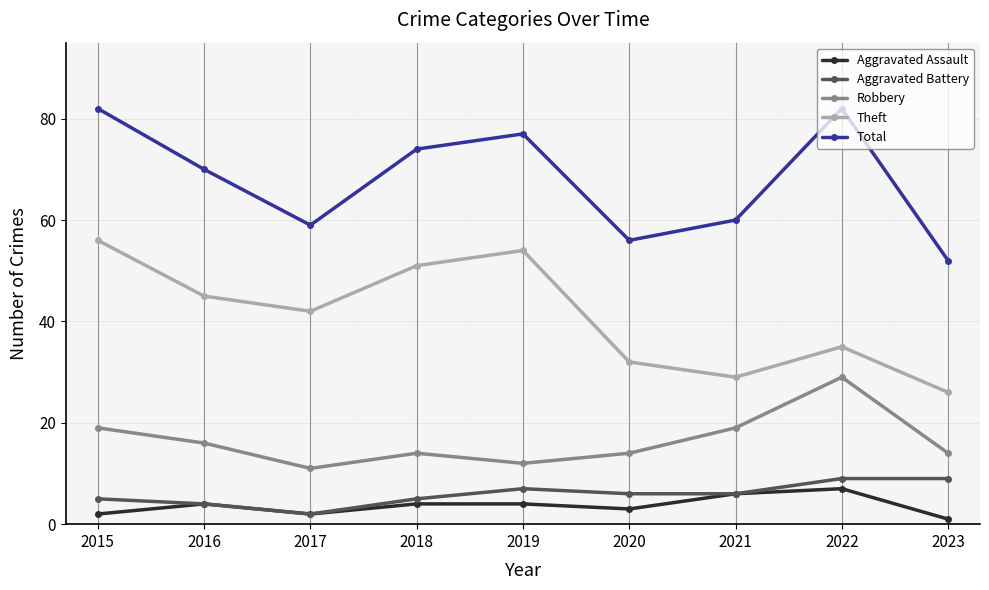

Is the value of Total at 2019 greater than the value of Aggravated Assault at 2022?

Yes